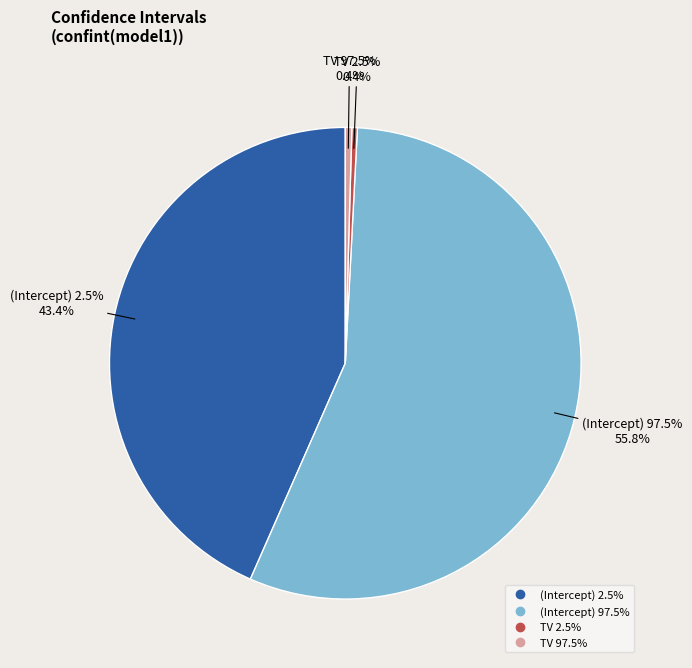

Rank the categories by value from highest to lowest.

(Intercept) 97.5%, (Intercept) 2.5%, TV 97.5%, TV 2.5%